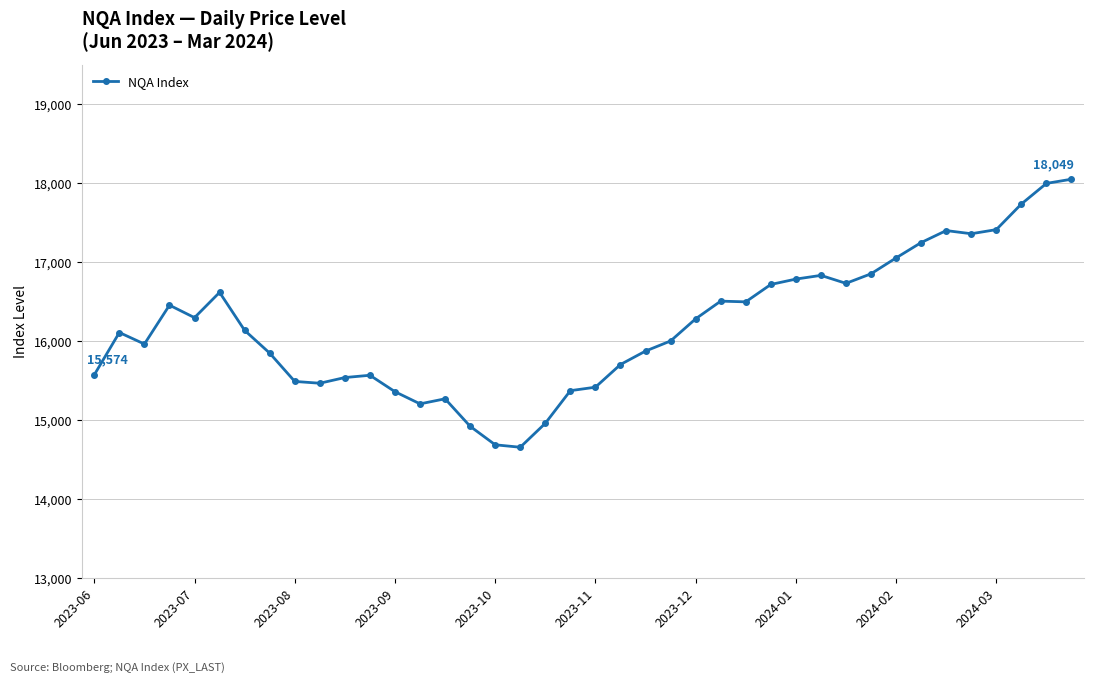

What is the value of the 40th point from the left?

18049